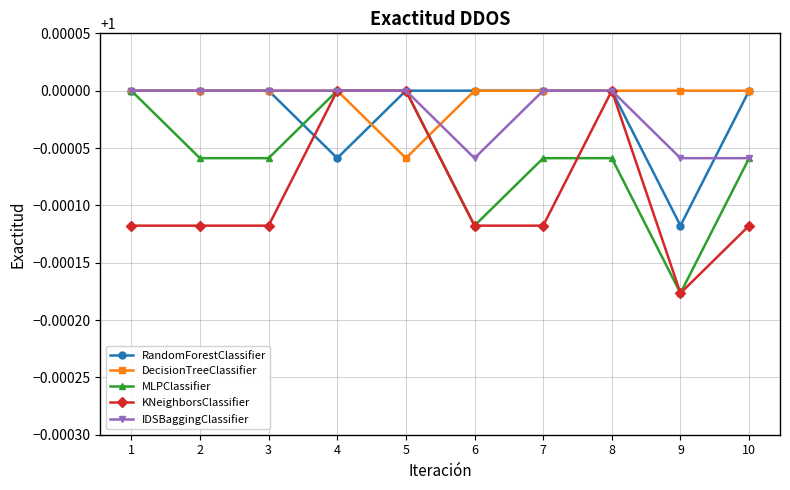

Where is DecisionTreeClassifier nearest to the value 0?

5